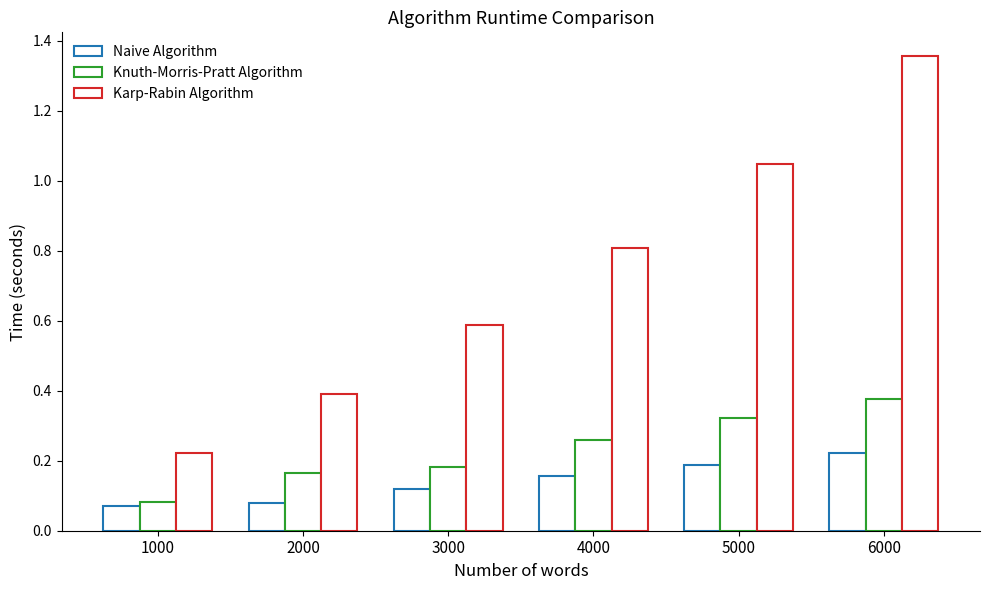

Reading left to right, transcribe all the data shown in this chart.

Naive Algorithm: 0.1	0.1	0.1	0.2	0.2	0.2
Knuth-Morris-Pratt Algorithm: 0.1	0.2	0.2	0.3	0.3	0.4
Karp-Rabin Algorithm: 0.2	0.4	0.6	0.8	1.0	1.4